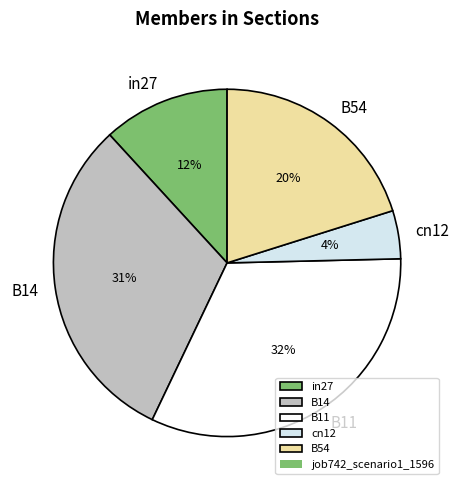

To the nearest percent, what is the average slice percentage?

20%